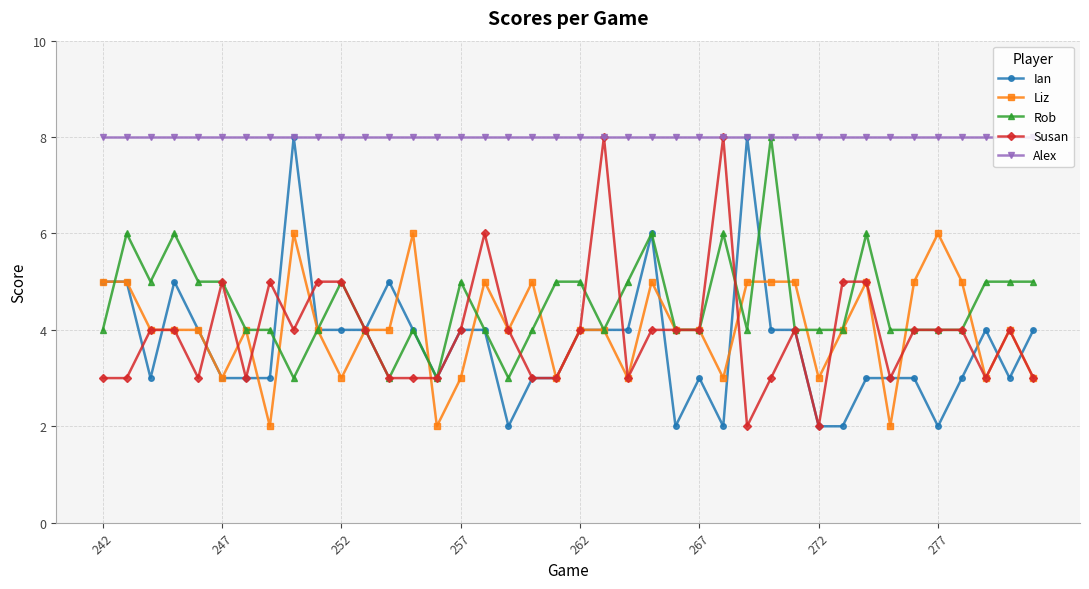

Which series has the largest total across all categories?

Alex